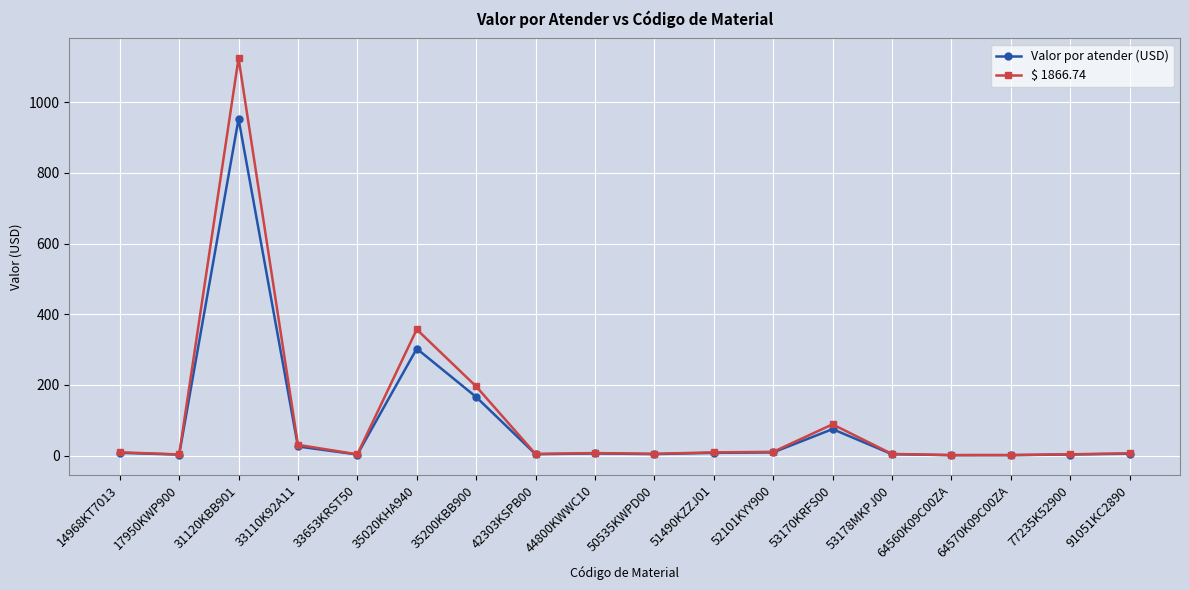

List the series in order of their peak value, highest first.

$ 1866.74, Valor por atender (USD)